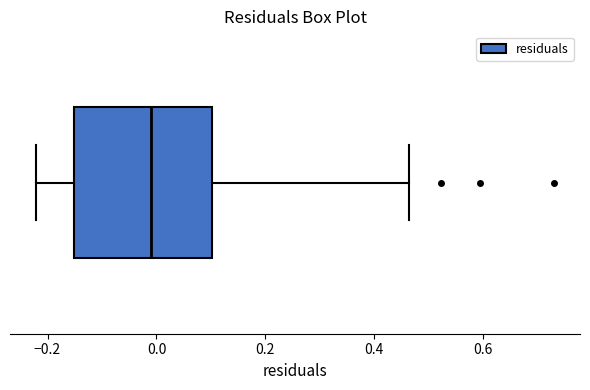

Where does the left whisker of the box end on the x-axis? The values are not printed on the chart, so give them approximately, as read against the axis.

-0.22